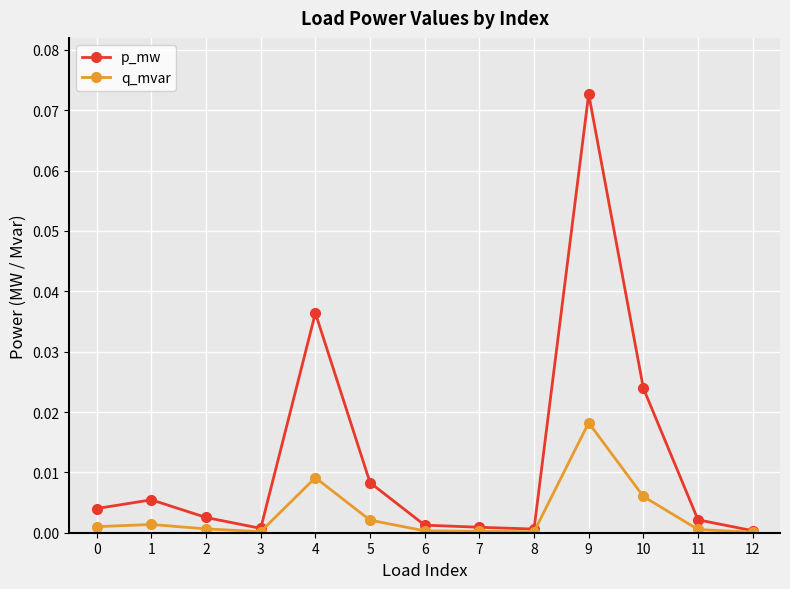

At which label does q_mvar reach its peak?

9